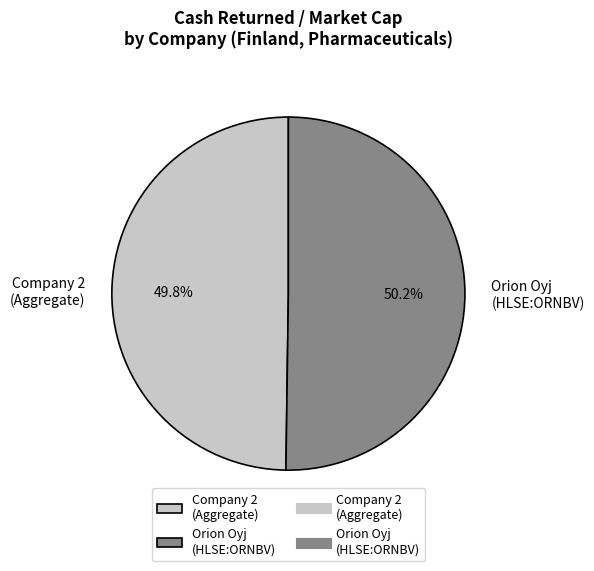

How many segments does this pie chart have?

2